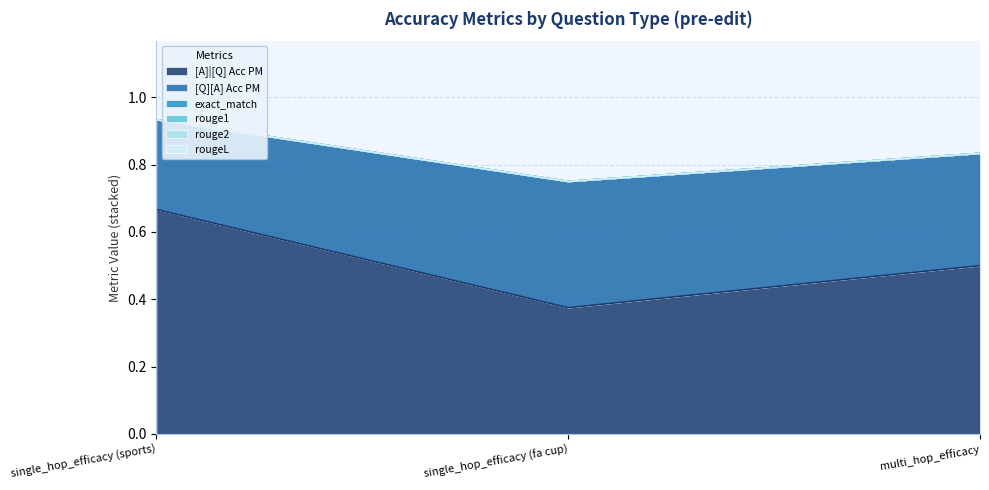

True or false: [Q][A] Acc PM has a value of 0.3 at single_hop_efficacy (sports).

True